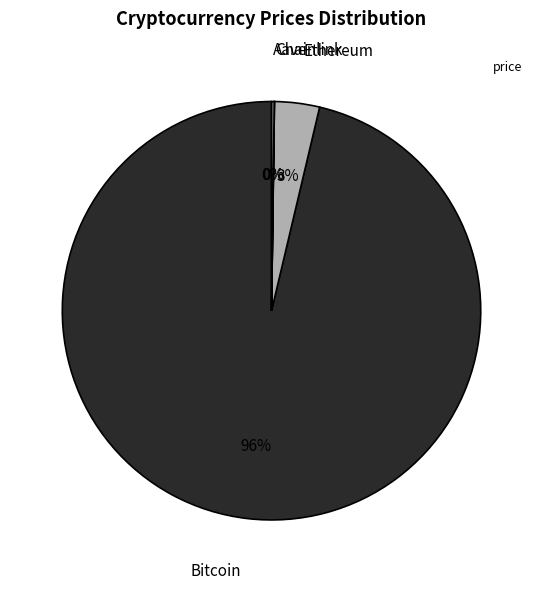

To the nearest percent, what is the average slice percentage?

25%